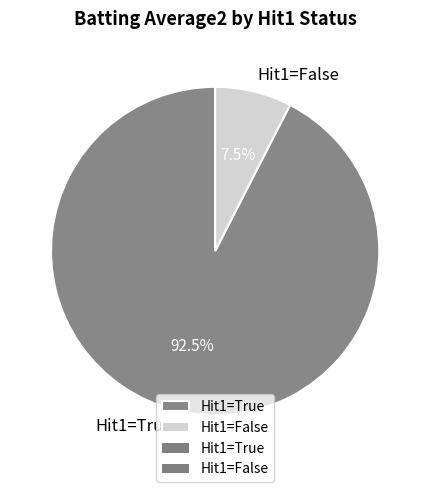

Which slice is the smallest?

Hit1=False